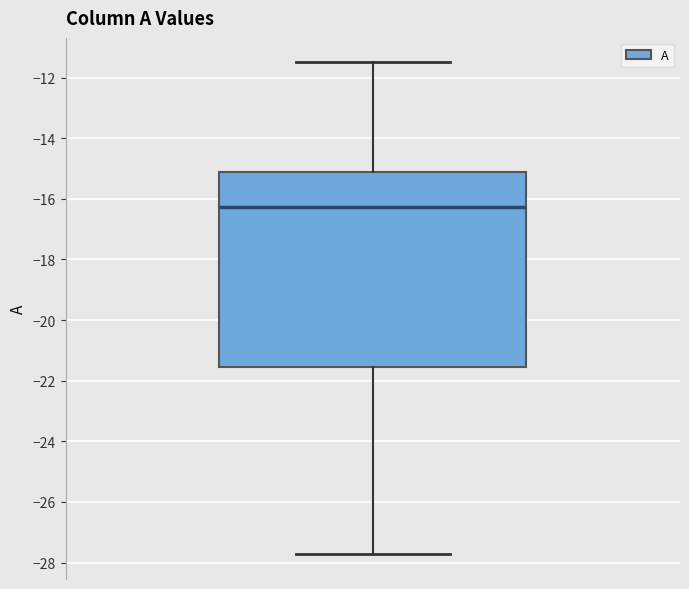

Read this box plot against the y-axis: the position of the median line, the range covered by the box, and the ends of both whiskers. The values are not printed on the chart, so give them approximately, as read against the axis.

median -16.2, box -21.6 to -15.2, whiskers -27.8 to -11.4